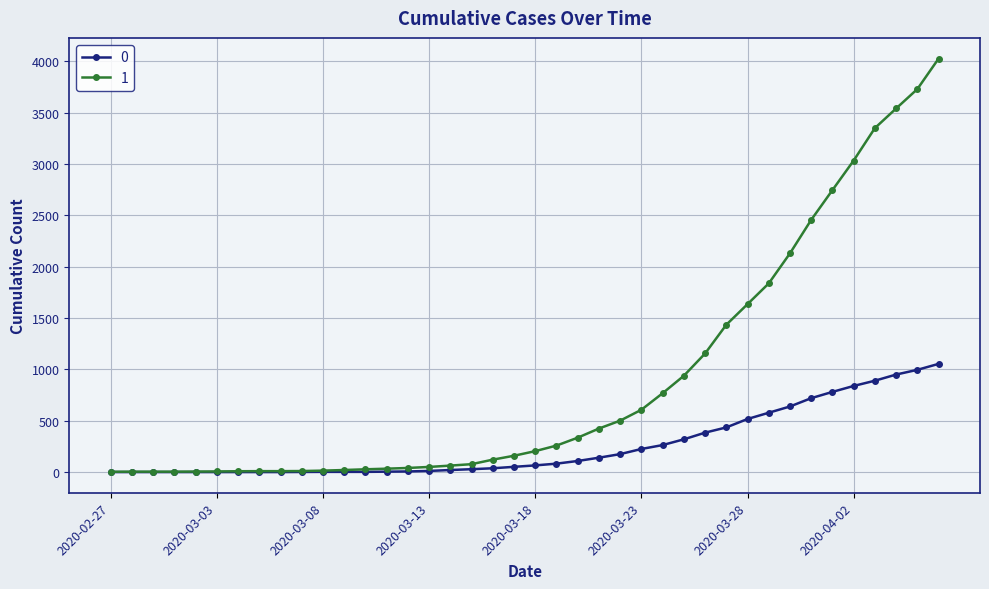

Count the number of categories in the chart.

40